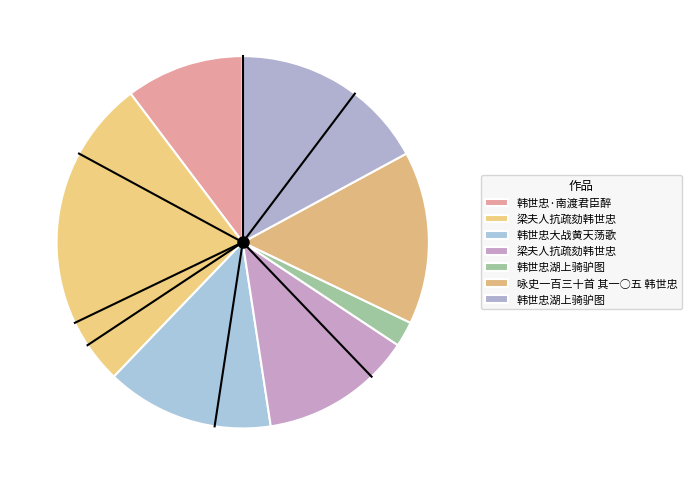

Which slice is the largest?

梁夫人抗疏劾韩世忠